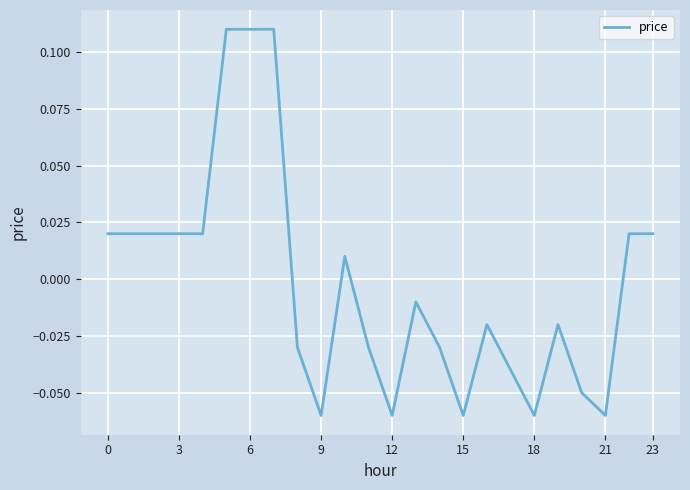

How many lines are shown in the chart?

1